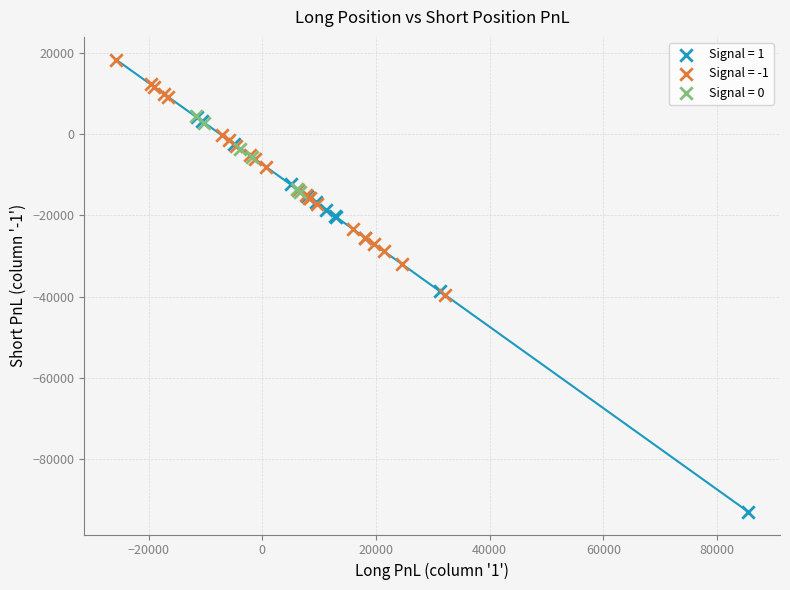

Which series reaches the minimum Y coordinate?

Signal = 1